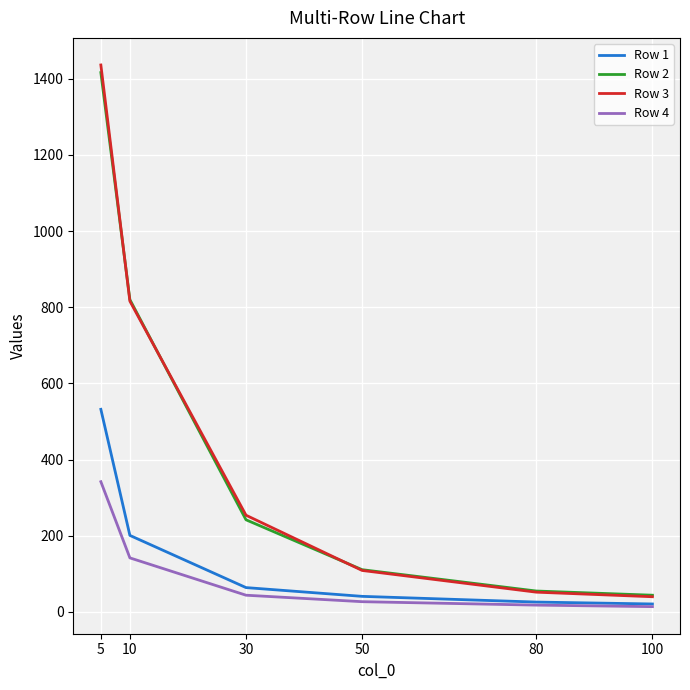

How many data points in Row 2 are above 242?

2